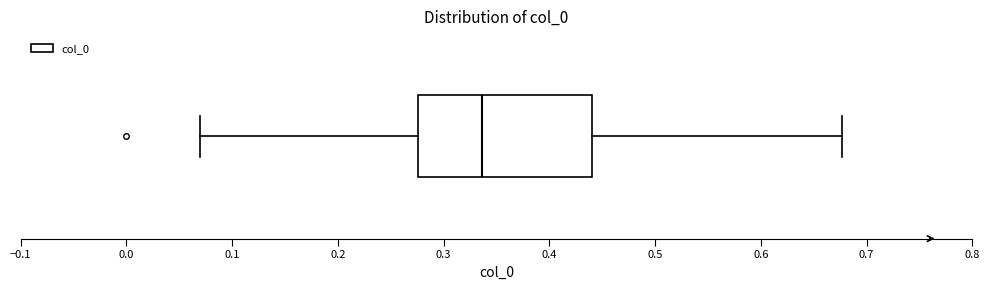

Transcribe this box plot: give where the median line is, the range the box spans, and where the two whiskers end, as read against the x-axis. The values are not printed on the chart, so give them approximately, as read against the axis.

median 0.34, box 0.28 to 0.44, whiskers 0.07 to 0.68